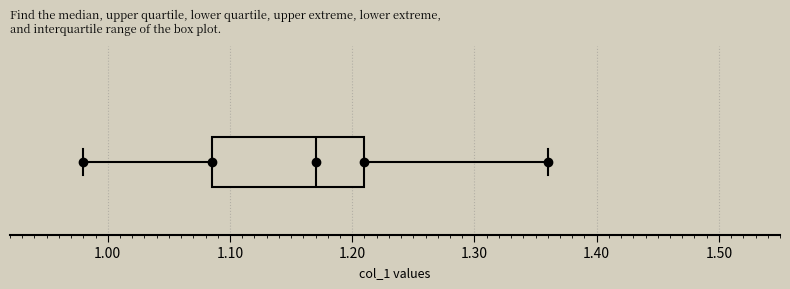

Where does the median line of the box sit on the x-axis? The values are not printed on the chart, so give them approximately, as read against the axis.

1.17